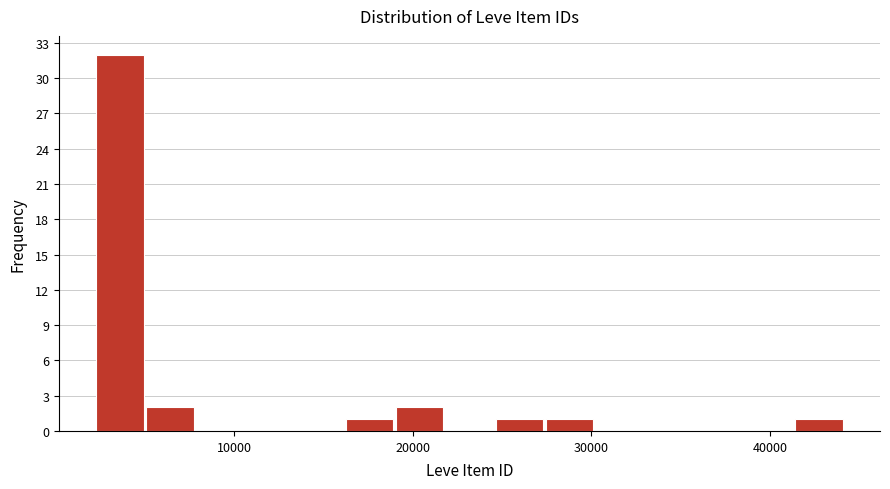

Read against the x-axis, roughly where is the centre of the tallest bar?

4000